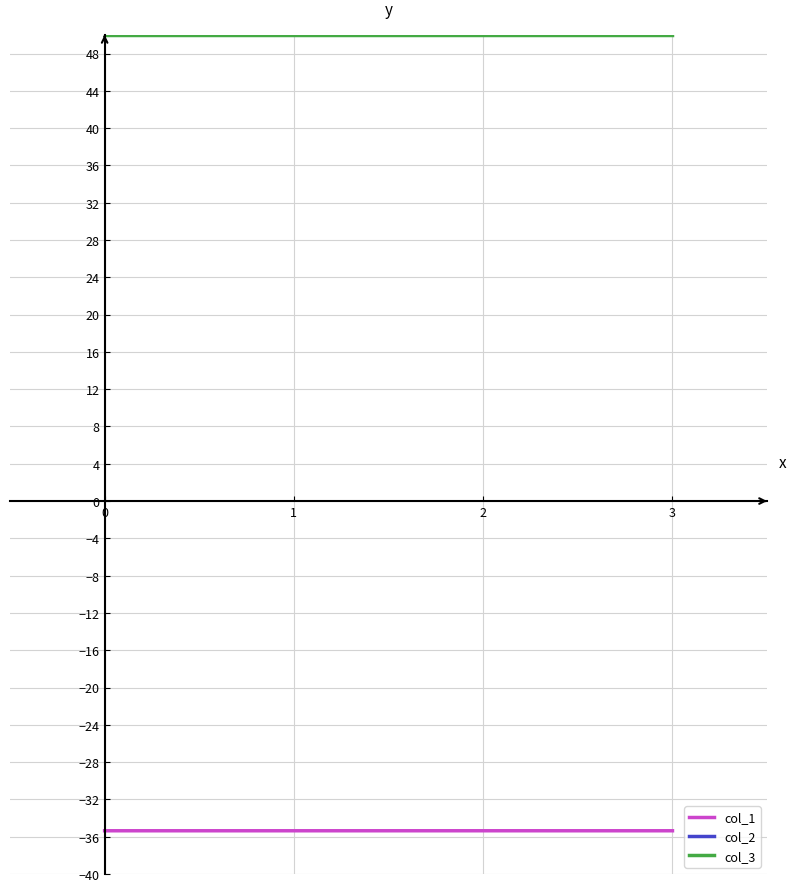

How many data points does each series have?

4